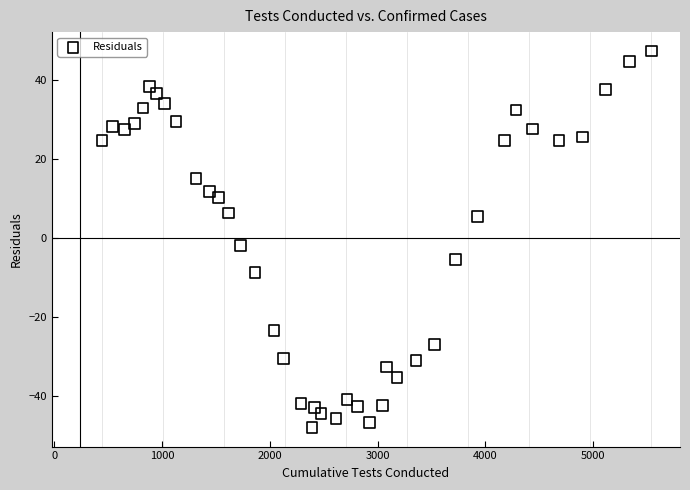

What is the range of Y values (max minus min)?

95.3